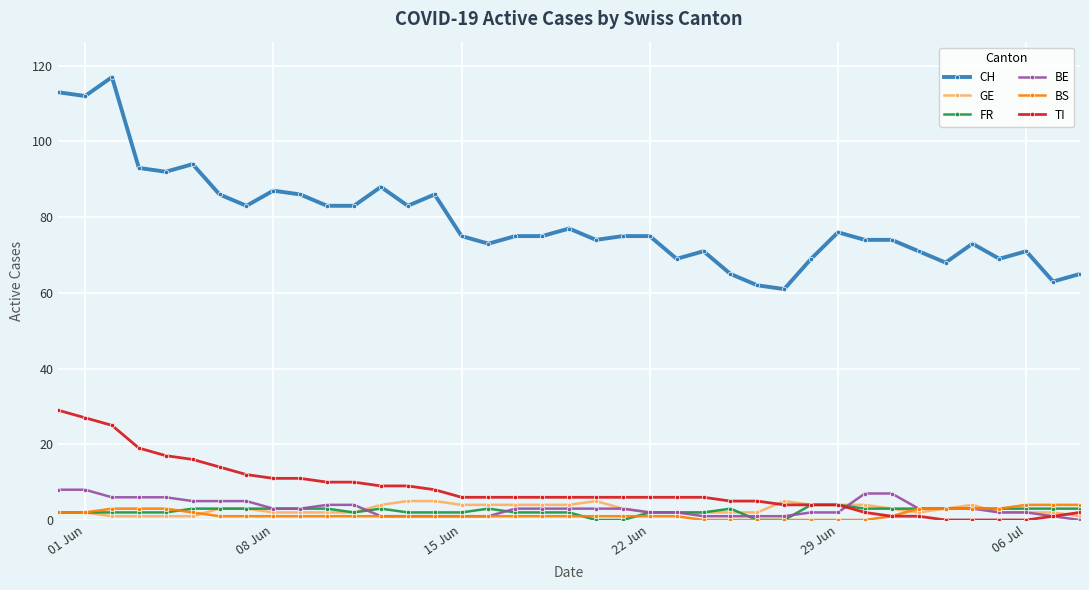

Does the chart display data point markers on the line(s)?

Yes